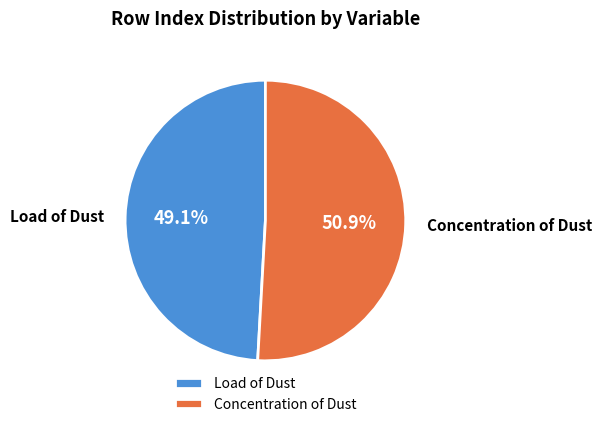

How much of the chart is everything except Load of Dust?

50.9%